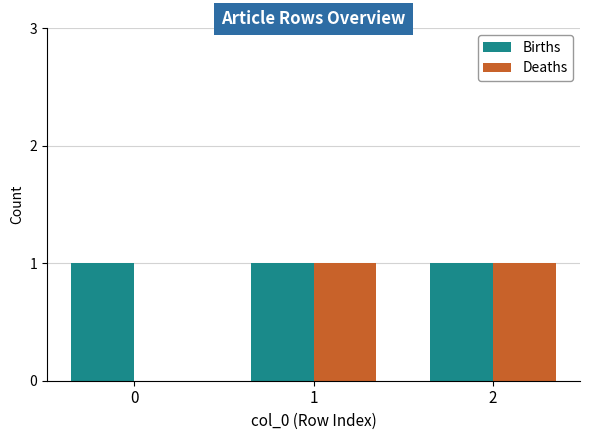

What is the sum of all Births values?

3